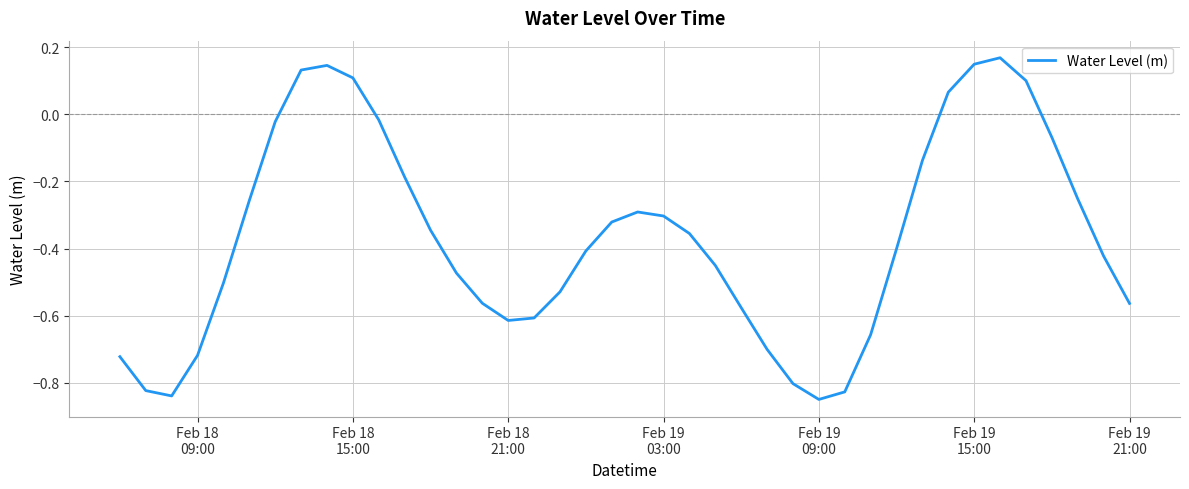

What is the difference between the maximum and minimum values?

1.0